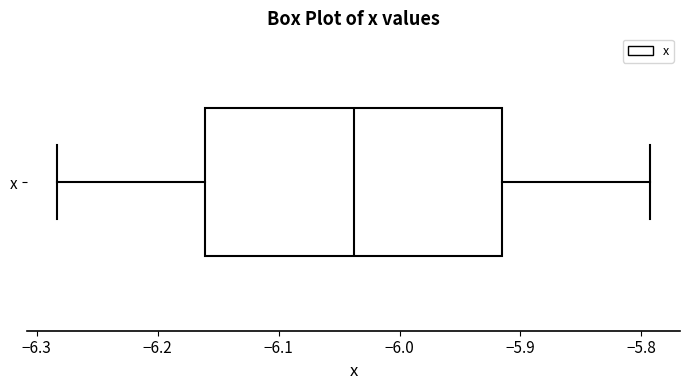

Read this box plot against the x-axis: the position of the median line, the range covered by the box, and the ends of both whiskers. The values are not printed on the chart, so give them approximately, as read against the axis.

median -6.04, box -6.16 to -5.92, whiskers -6.28 to -5.79